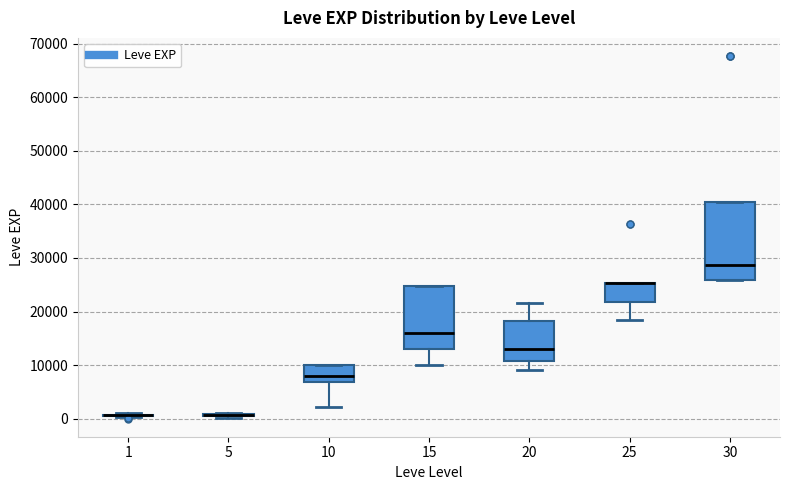

Reading left to right, read every box against the y-axis: the position of its median line, the range the box covers, and the ends of its whiskers. The values are not printed on the chart, so give them approximately, as read against the axis.

1: box collapsed to a line at 1000, whiskers 0 to 1000
5: box collapsed to a line at 1000, whiskers 0 to 1000
10: median 8000, box 7000 to 10000, whiskers 2000 to 10000
15: median 16000, box 13000 to 25000, whiskers 10000 to 25000
20: median 13000, box 11000 to 18000, whiskers 9000 to 22000
25: median 25000 (drawn on the box's upper edge), box 22000 to 25000, whiskers 18000 to 25000
30: median 29000, box 26000 to 40000, whiskers 26000 to 40000